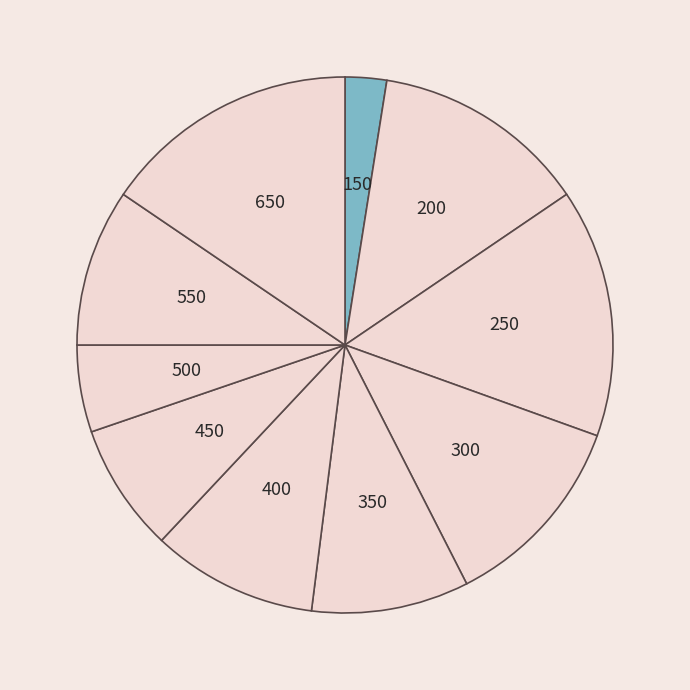

Which category has the smallest portion of the pie?

150